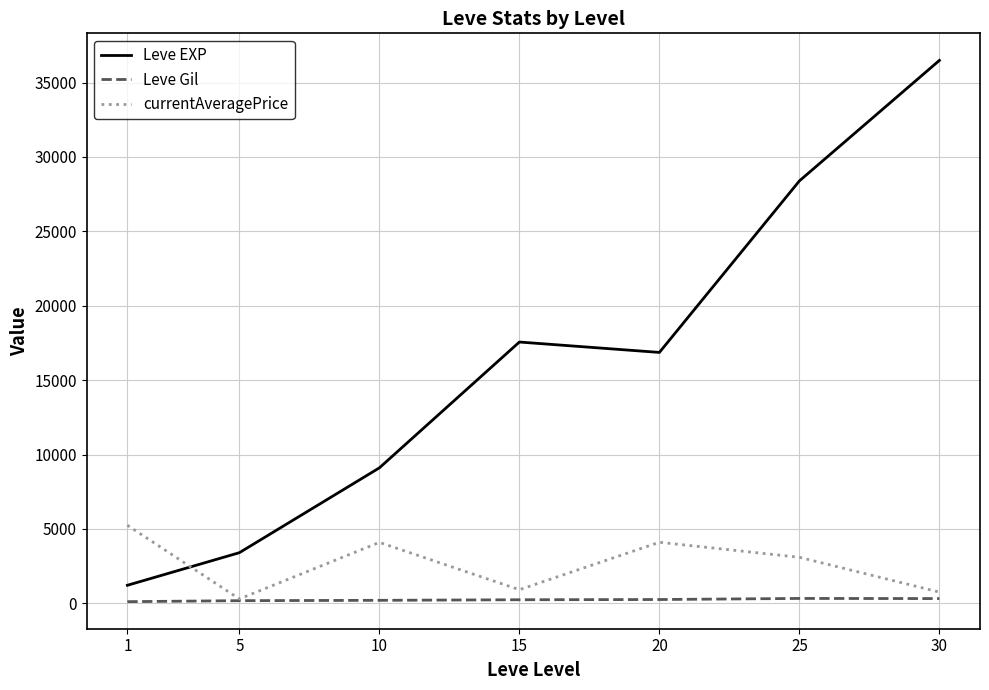

True or false: Leve Gil and Leve EXP cross at least once.

False